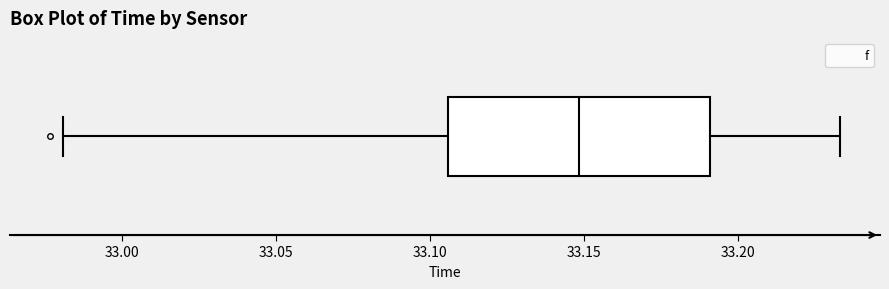

Read this box plot against the x-axis: the position of the median line, the range covered by the box, and the ends of both whiskers. The values are not printed on the chart, so give them approximately, as read against the axis.

median 33.150, box 33.105 to 33.190, whiskers 32.980 to 33.235